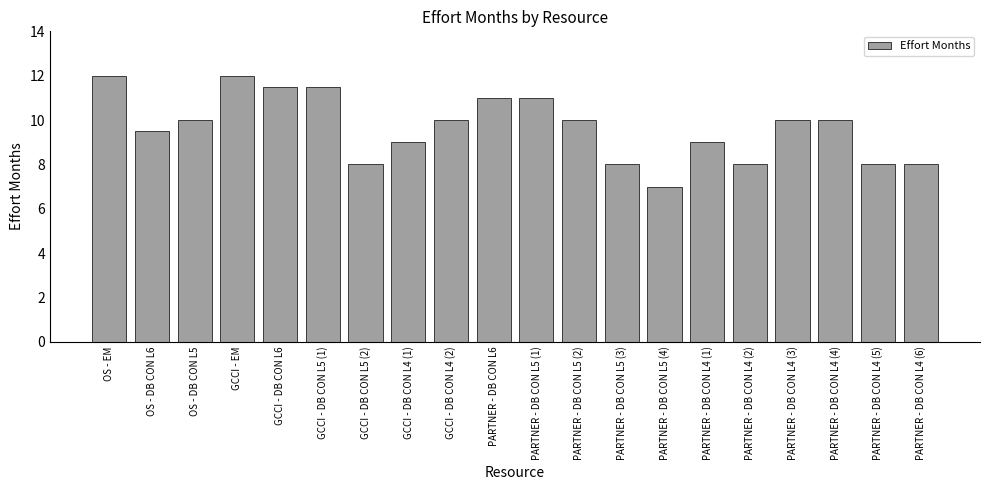

True or false: the data shows 4.8 at GCCI - DB CON L4 (1).

False